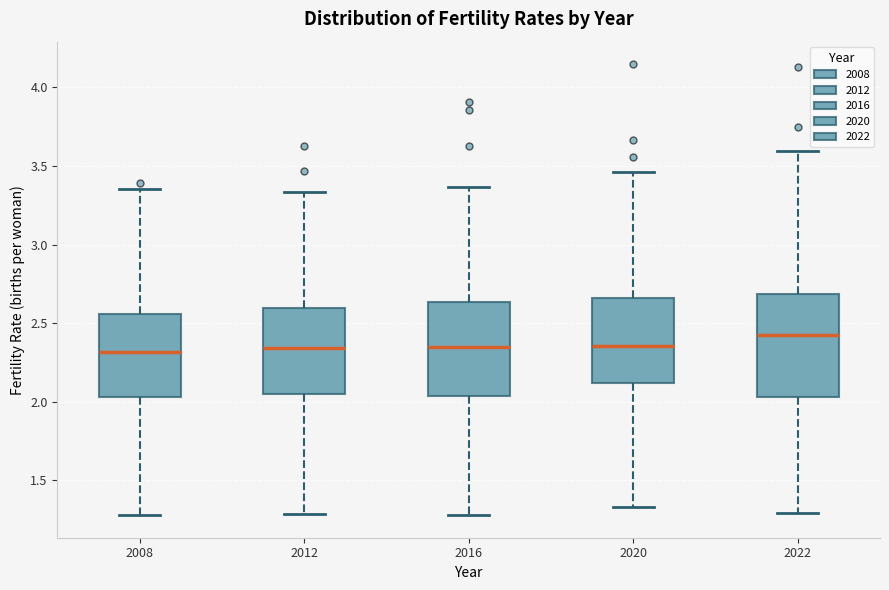

Reading left to right, read every box against the y-axis: the position of its median line, the range the box covers, and the ends of its whiskers. The values are not printed on the chart, so give them approximately, as read against the axis.

2008: median 2.30, box 2.05 to 2.55, whiskers 1.30 to 3.35
2012: median 2.35, box 2.05 to 2.60, whiskers 1.30 to 3.35
2016: median 2.35, box 2.05 to 2.65, whiskers 1.30 to 3.35
2020: median 2.35, box 2.10 to 2.65, whiskers 1.35 to 3.45
2022: median 2.45, box 2.05 to 2.70, whiskers 1.30 to 3.60